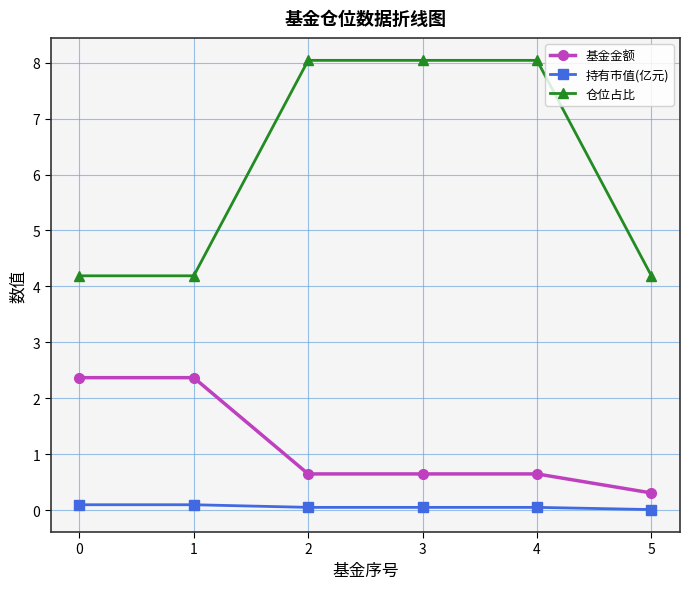

What is the value of the 基金金额 point at the 6th from the left?

0.3